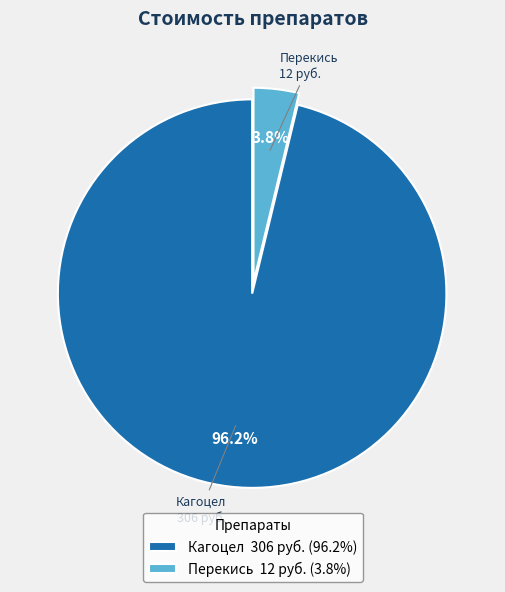

Is it true that Кагоцел is 96% of the pie?

True